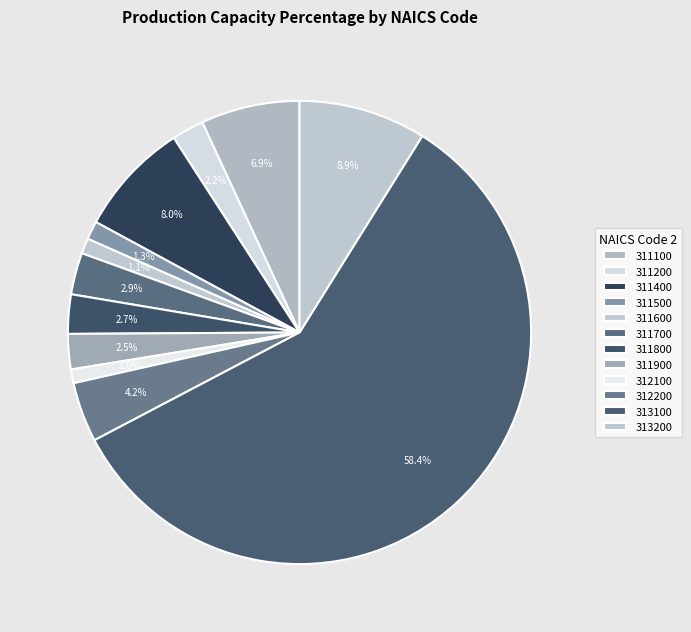

How many slices are in this pie chart?

12